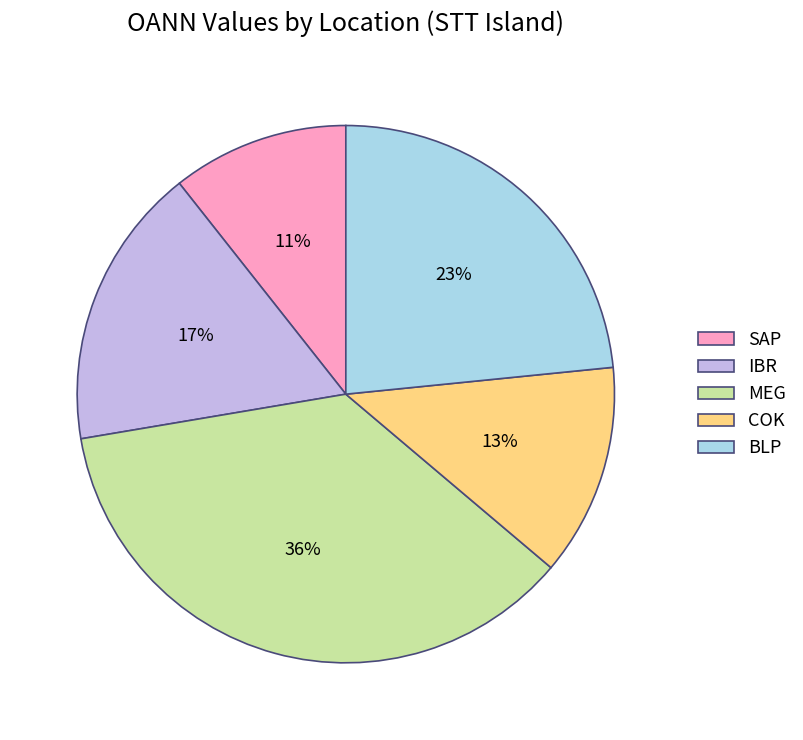

Is MEG the majority of the pie?

No